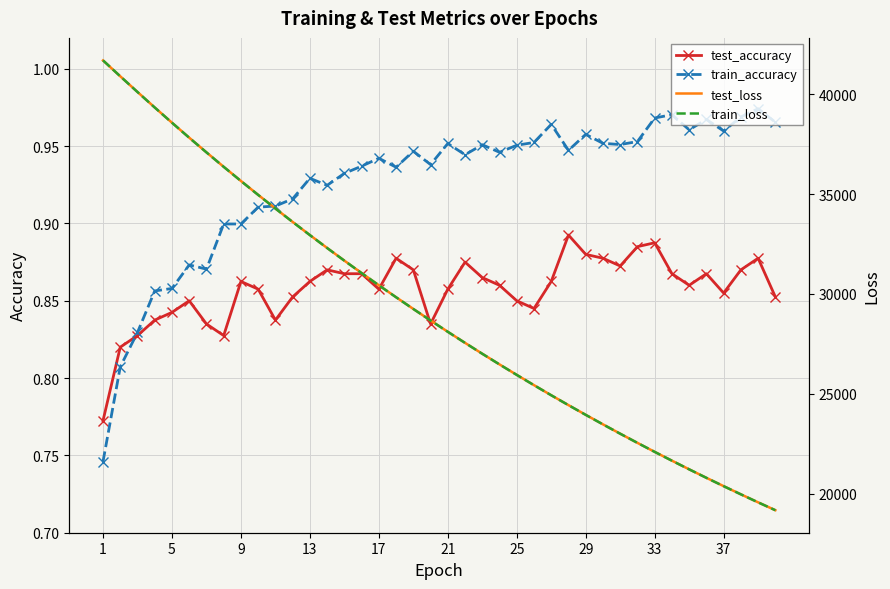

True or false: train_accuracy and train_loss intersect in this chart.

False